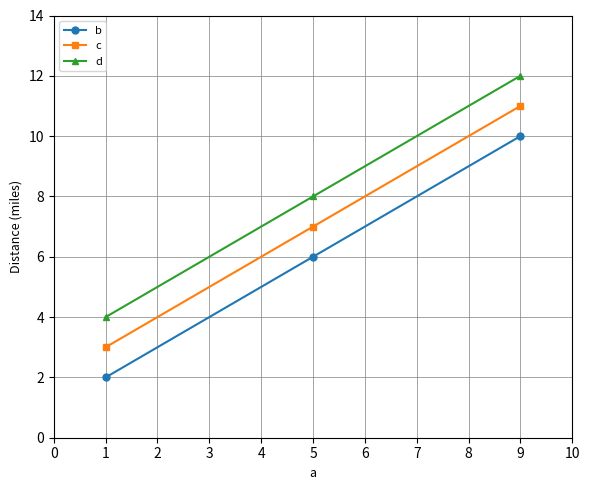

Reading left to right, extract all data points from this chart.

b: 2	6	10
c: 3	7	11
d: 4	8	12